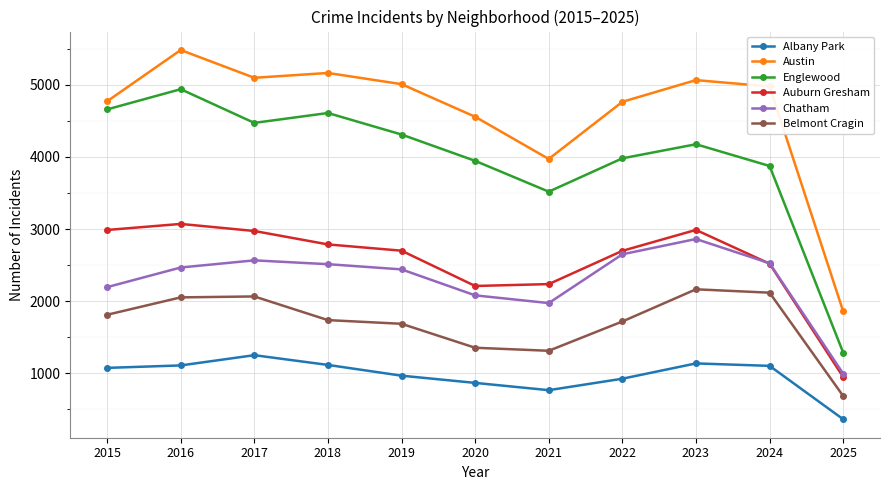

In Belmont Cragin, how many points are lower than both neighbors (excluding endpoints)?

1